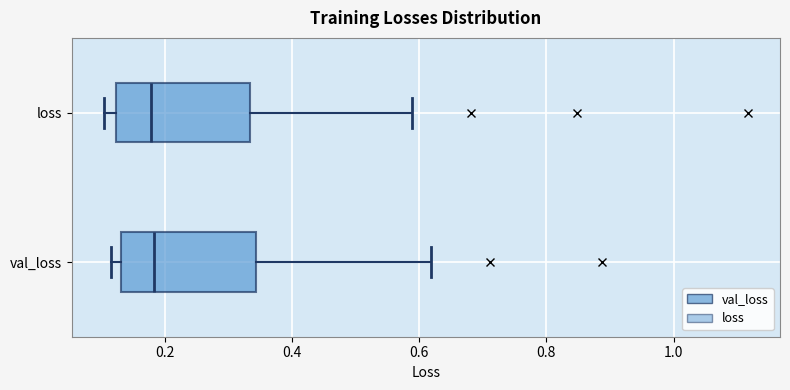

Reading bottom to top, transcribe this box plot: for each box, give where its median line is, the range the box spans, and where its two whiskers end, as read against the x-axis. The values are not printed on the chart, so give them approximately, as read against the axis.

val_loss: median 0.18, box 0.14 to 0.34, whiskers 0.12 to 0.62
loss: median 0.18, box 0.12 to 0.34, whiskers 0.10 to 0.58